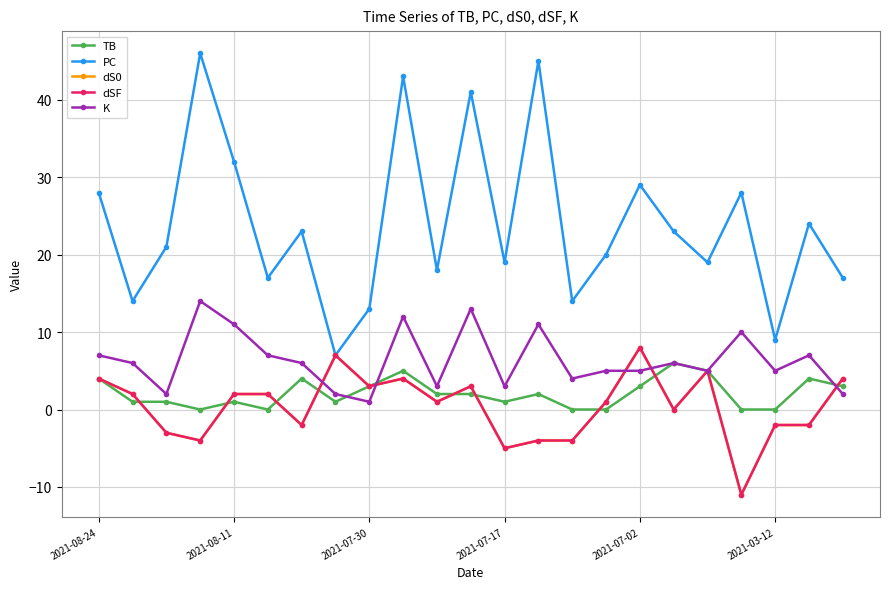

Does the chart have visible grid lines?

Yes